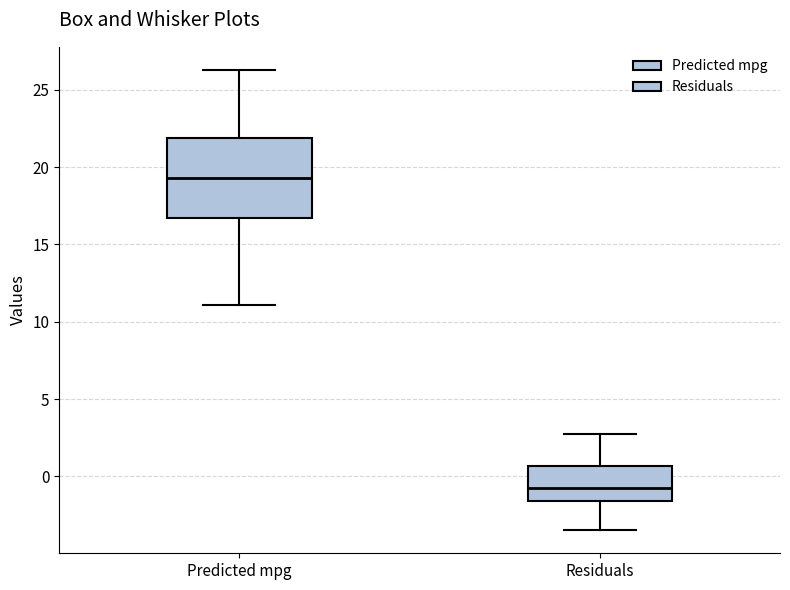

Where does the upper whisker of the box for Predicted mpg end on the y-axis? The values are not printed on the chart, so give them approximately, as read against the axis.

26.5